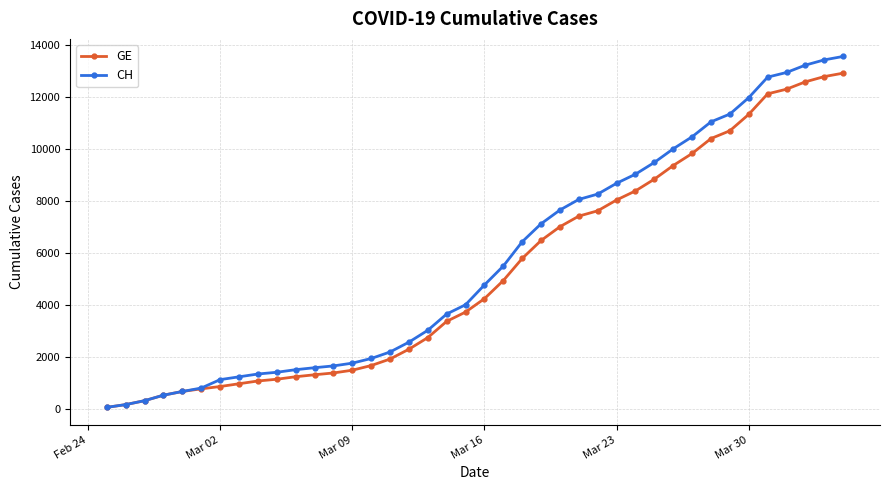

What is the difference between the second highest and minimum values in the CH series?

13348